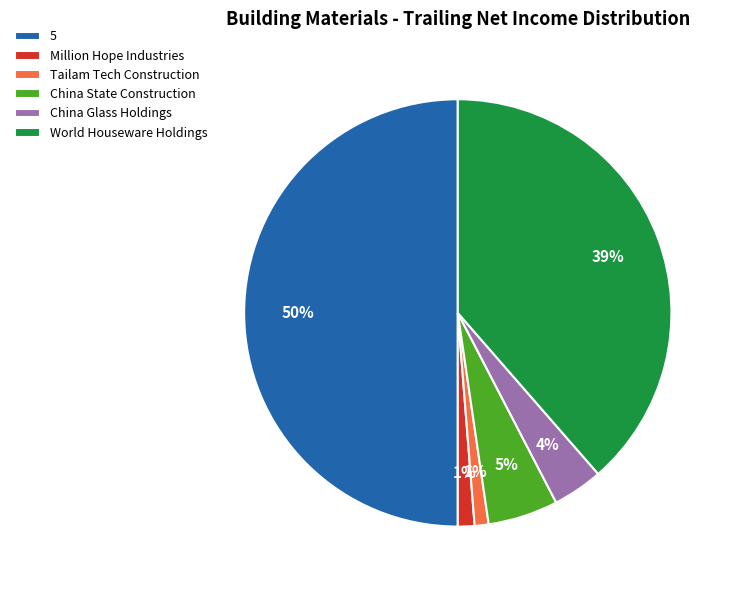

Which slice is the largest?

5